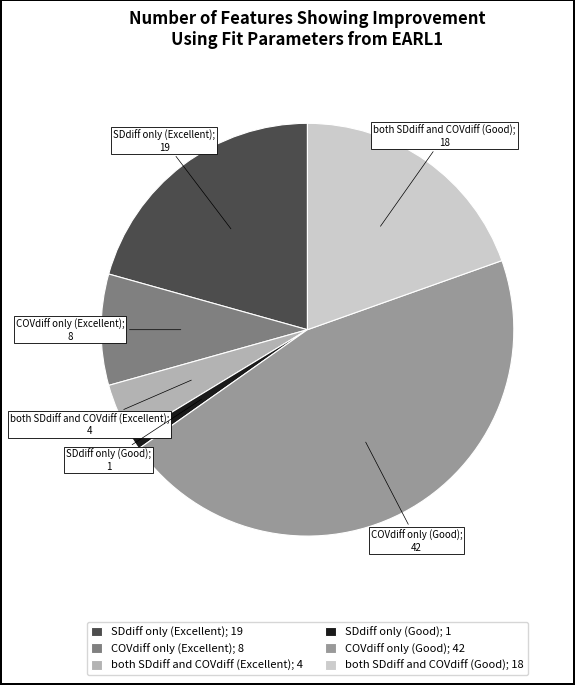

Is it true that COVdiff only (Excellent); 8 is 22% of the pie?

False